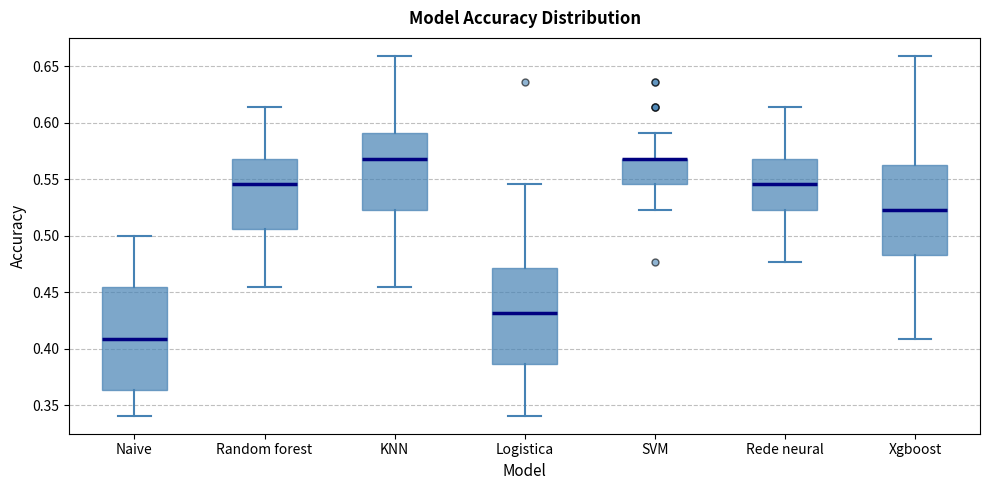

Reading left to right, transcribe this box plot: for each box, give where its median line is, the range the box spans, and where its two whiskers end, as read against the y-axis. The values are not printed on the chart, so give them approximately, as read against the axis.

Naive: median 0.410, box 0.365 to 0.455, whiskers 0.340 to 0.500
Random forest: median 0.545, box 0.505 to 0.570, whiskers 0.455 to 0.615
KNN: median 0.570, box 0.525 to 0.590, whiskers 0.455 to 0.660
Logistica: median 0.430, box 0.385 to 0.470, whiskers 0.340 to 0.545
SVM: median 0.570 (drawn on the box's upper edge), box 0.545 to 0.570, whiskers 0.525 to 0.590
Rede neural: median 0.545, box 0.525 to 0.570, whiskers 0.475 to 0.615
Xgboost: median 0.525, box 0.485 to 0.565, whiskers 0.410 to 0.660